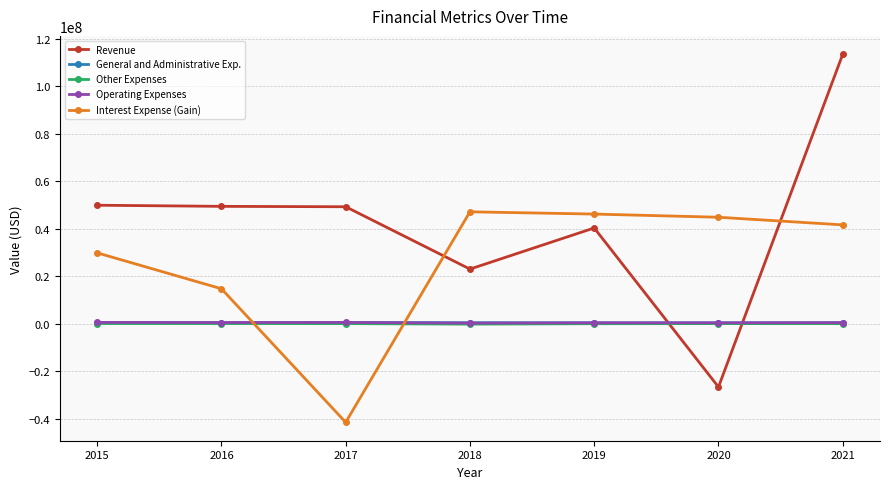

How many intersections are there between General and Administrative Exp. and Interest Expense (Gain)?

2